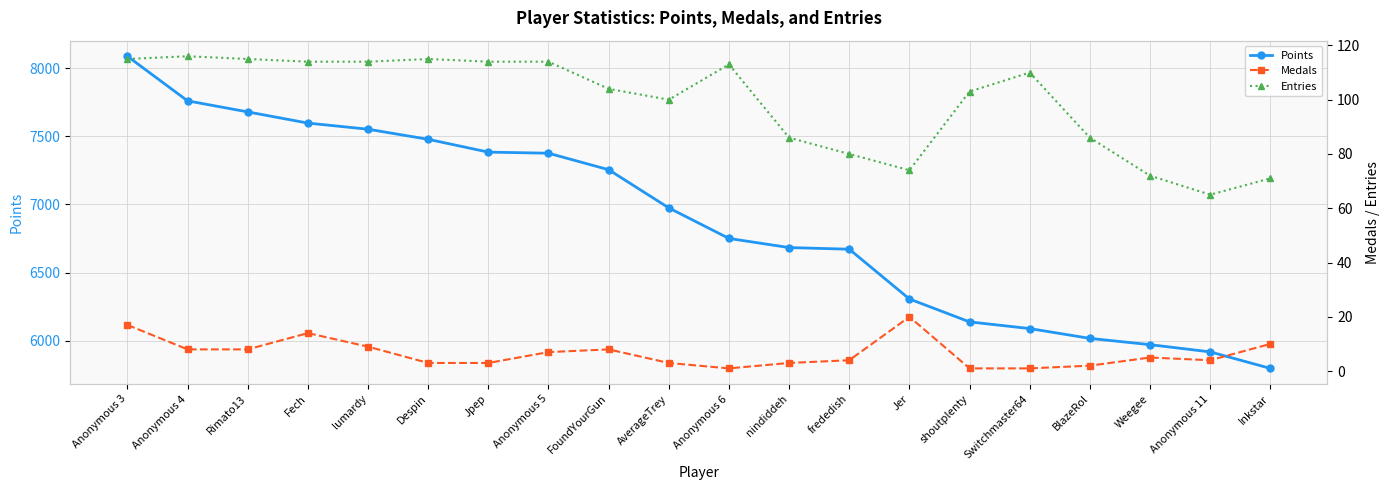

In Medals, how many points are lower than both neighbors (excluding endpoints)?

2